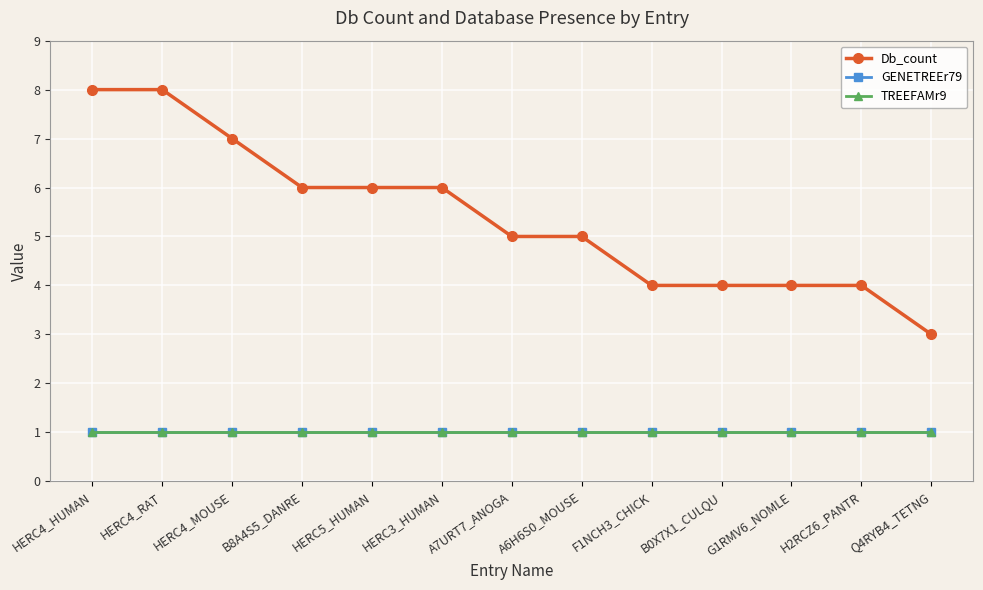

How many lines are shown in the chart?

3